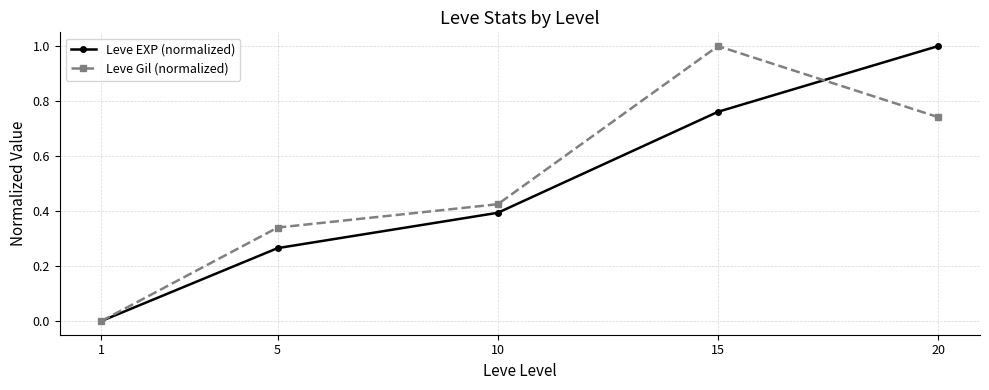

What are all the series names shown in the legend?

Leve EXP (normalized), Leve Gil (normalized)